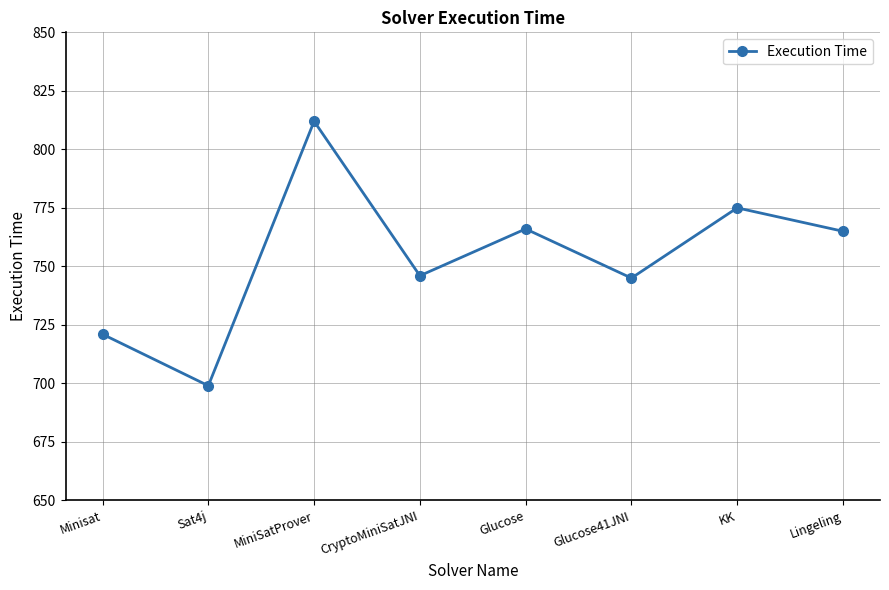

At which label does the data first exceed 765?

MiniSatProver